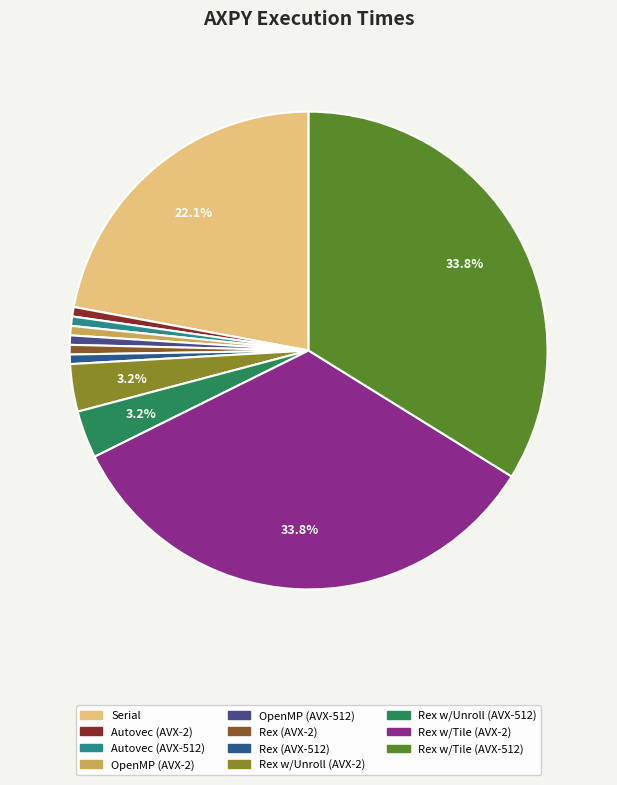

Count the number of slices in the pie.

11